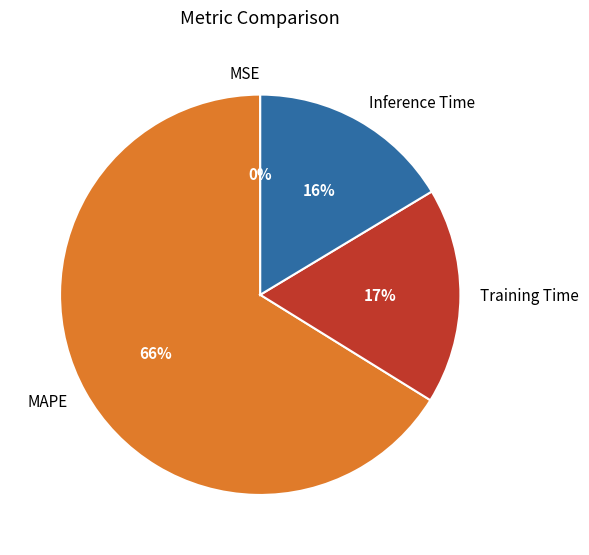

Which slice is the largest?

MAPE